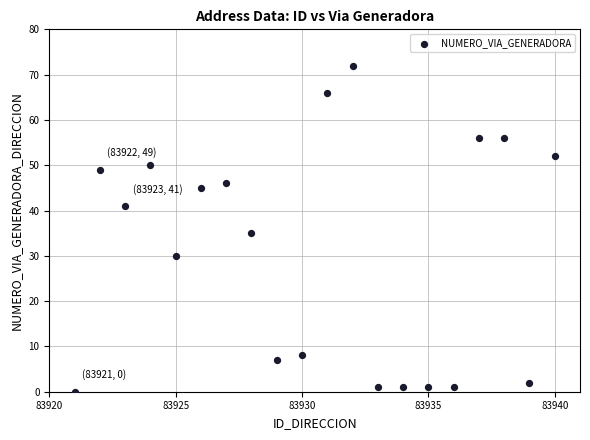

What Y value in the scatter plot is closest to 36?

35